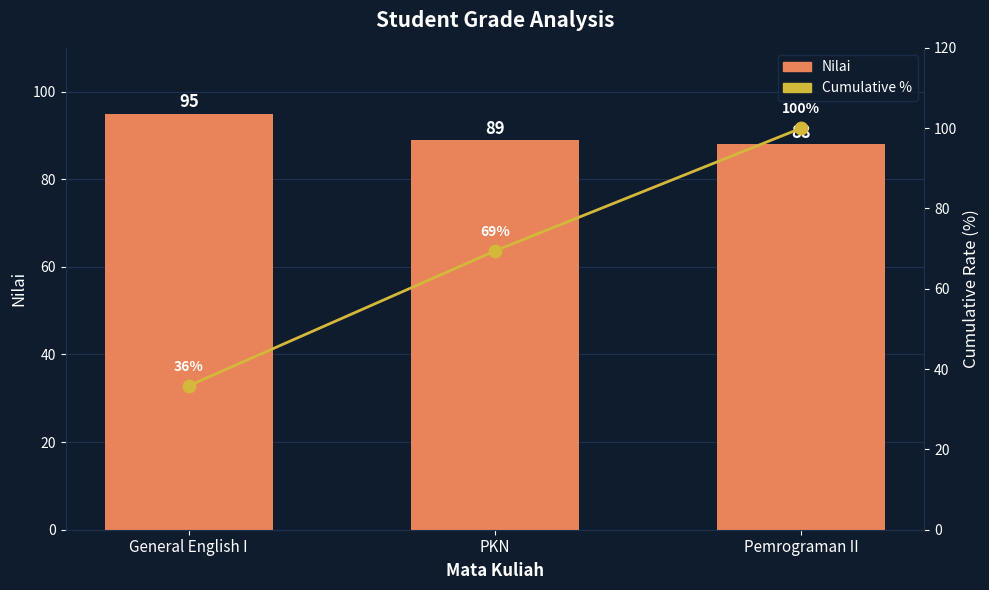

Rank the categories by Cumulative % value from highest to lowest.

Pemrograman II, PKN, General English I